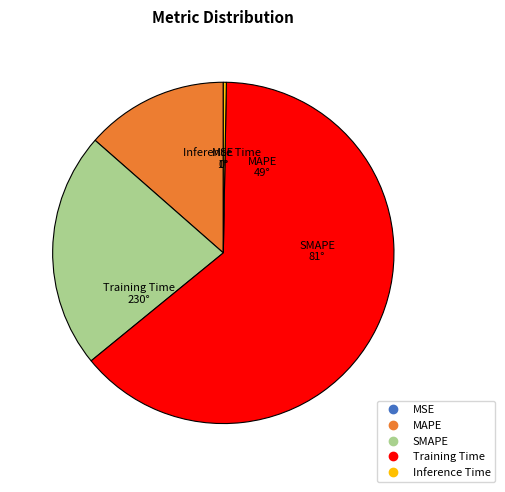

Do Inference Time and SMAPE together represent more than half of the pie?

No